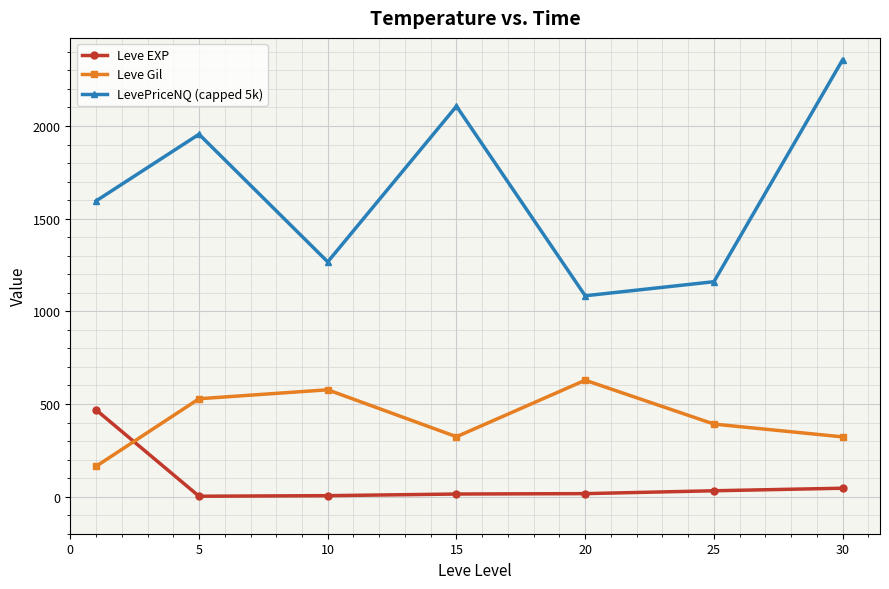

What is the sum of all Leve EXP values?

584.0